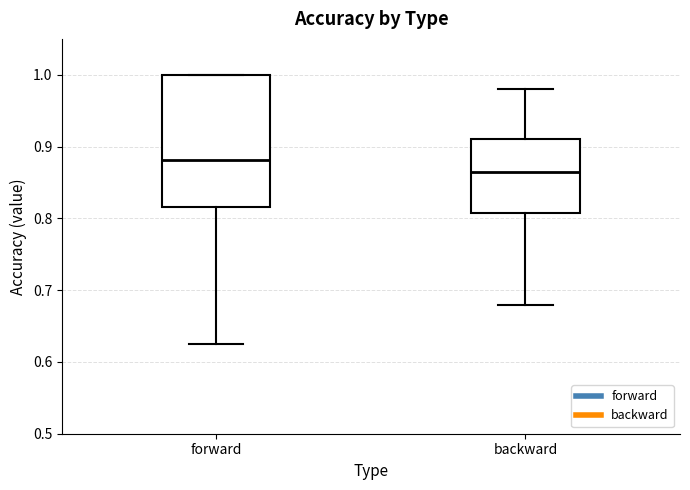

Where does the lower whisker of the box for forward end on the y-axis? The values are not printed on the chart, so give them approximately, as read against the axis.

0.63